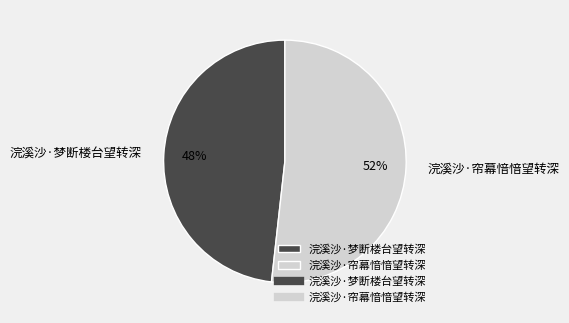

Is it true that 浣溪沙·帘幕愔愔望转深 is 52% of the pie?

True